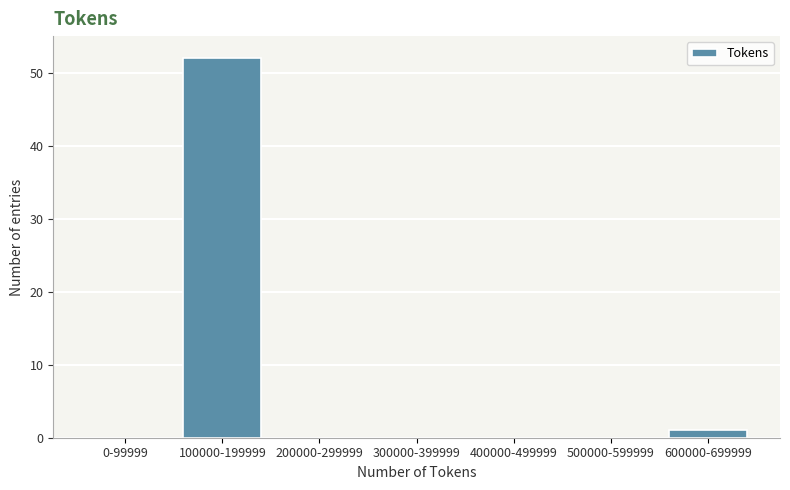

Reading left to right, transcribe all the data shown in this chart.

0-99999=0	100000-199999=52	200000-299999=0	300000-399999=0	400000-499999=0	500000-599999=0	600000-699999=1